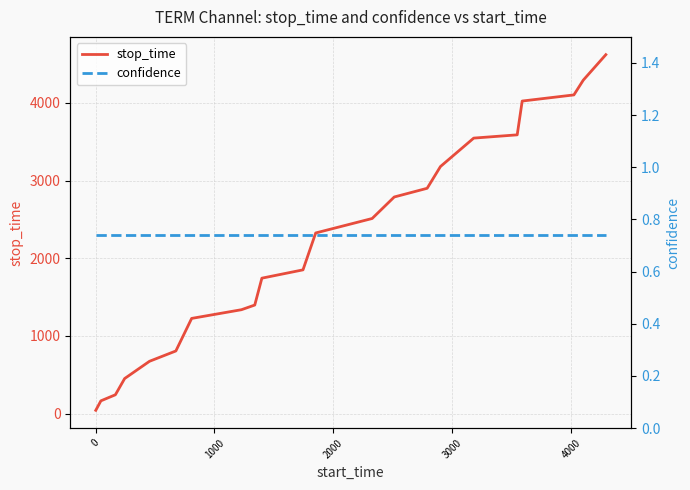

Rank the series by their average value, from highest to lowest.

stop_time, confidence